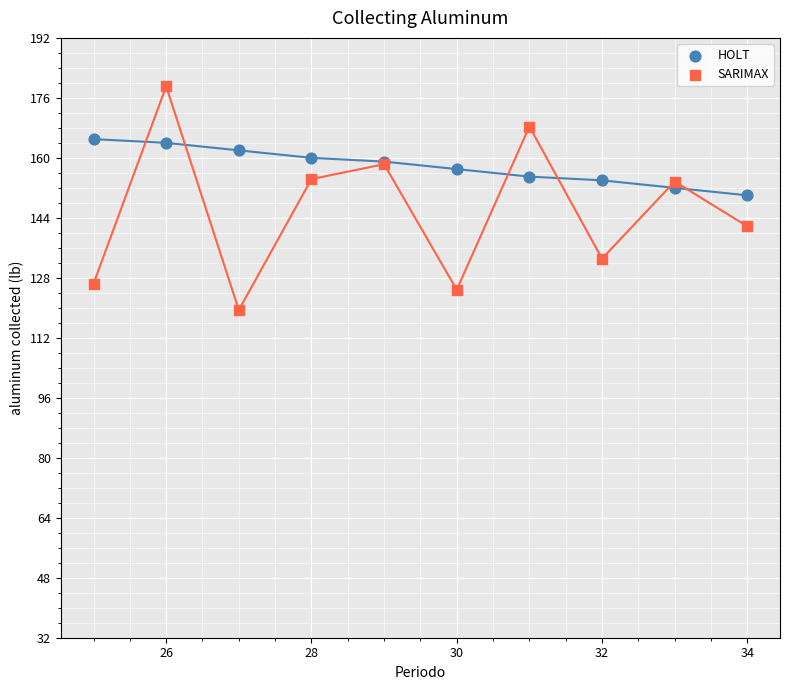

Which series has the widest spread of Y values?

SARIMAX